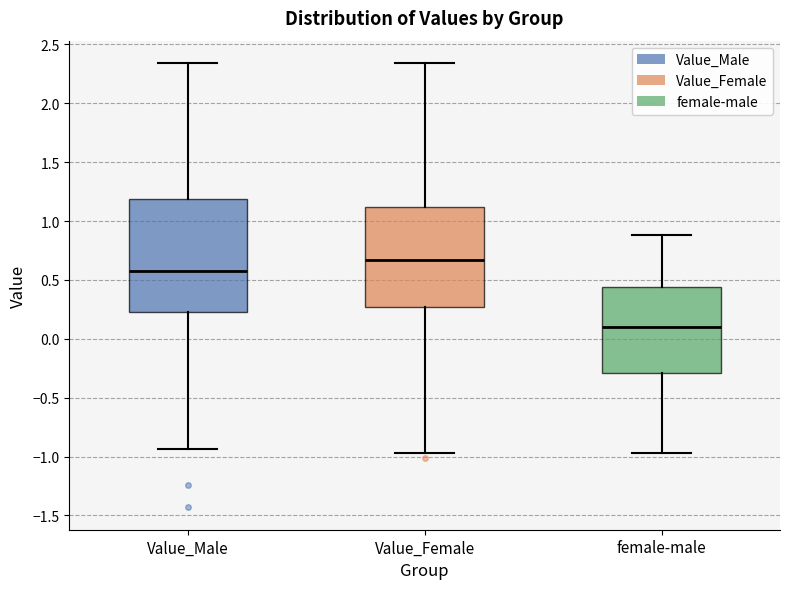

Reading left to right, transcribe this box plot: for each box, give where its median line is, the range the box spans, and where its two whiskers end, as read against the y-axis. The values are not printed on the chart, so give them approximately, as read against the axis.

Value_Male: median 0.60, box 0.25 to 1.20, whiskers -0.95 to 2.35
Value_Female: median 0.65, box 0.25 to 1.10, whiskers -0.95 to 2.35
female-male: median 0.10, box -0.30 to 0.45, whiskers -0.95 to 0.90